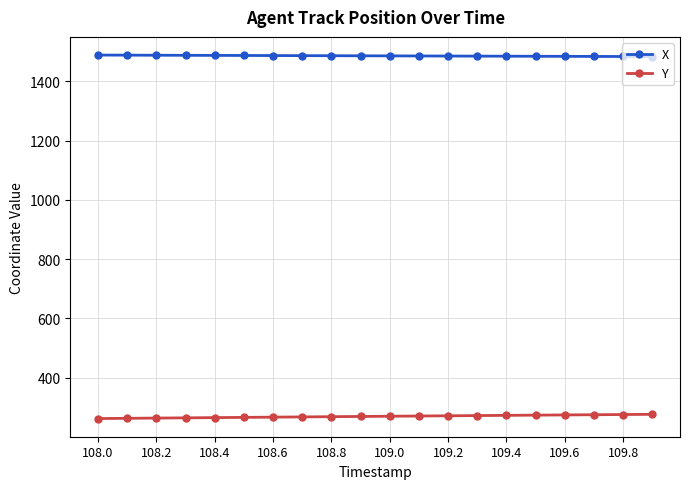

True or false: X and Y intersect in this chart.

False